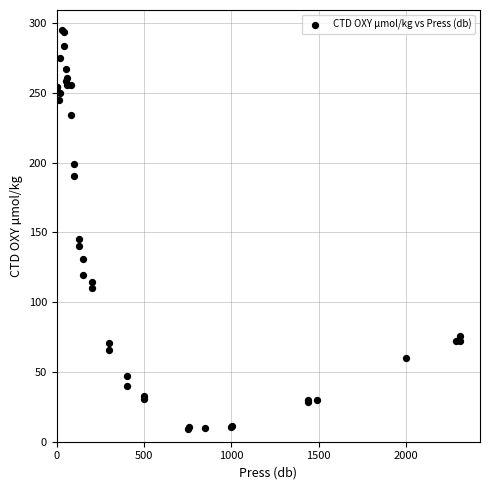

What Y value in the scatter plot is closest to 152?

145.2